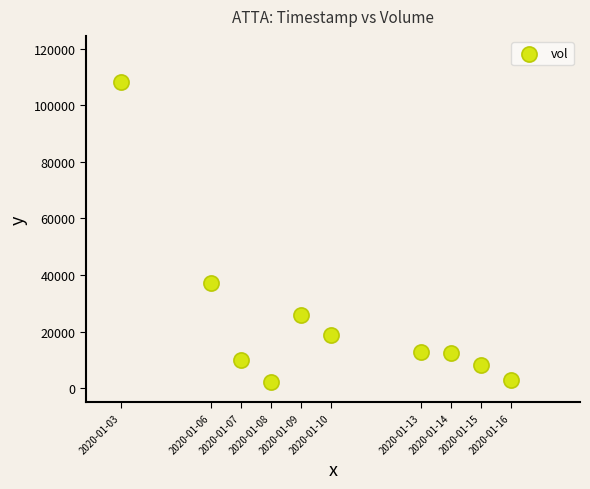

What Y value in the scatter plot is closest to 55250?

37000